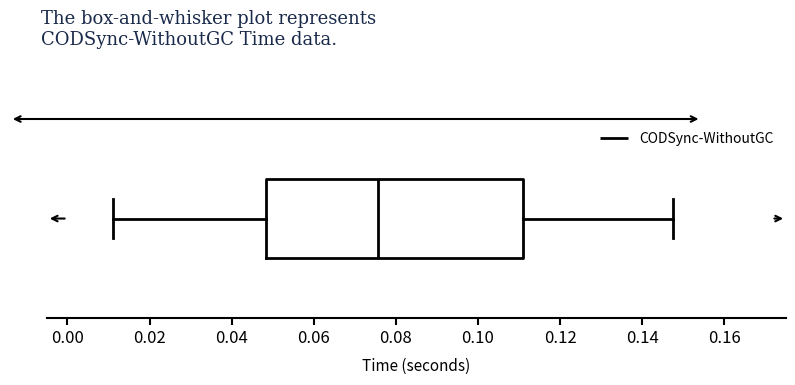

Where is the right edge of the box on the x-axis? The values are not printed on the chart, so give them approximately, as read against the axis.

0.110